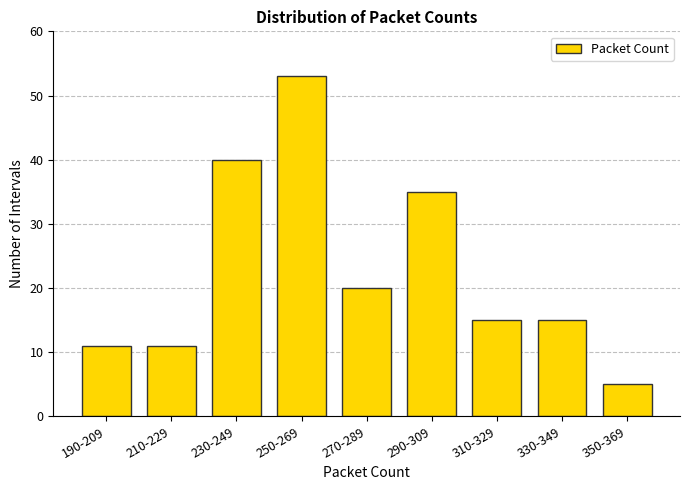

Reading right to left, what are all the values shown in this chart?

5	15	15	35	20	53	40	11	11